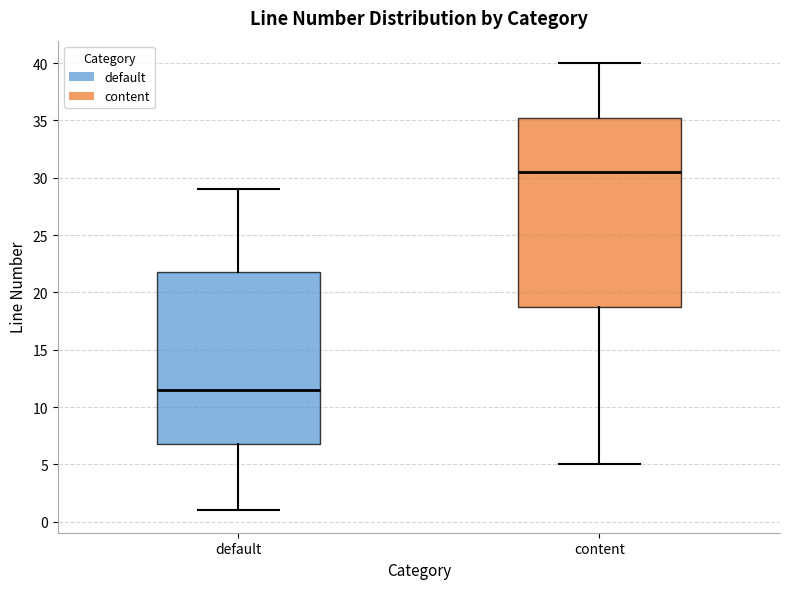

Which box has the lowest median line?

default